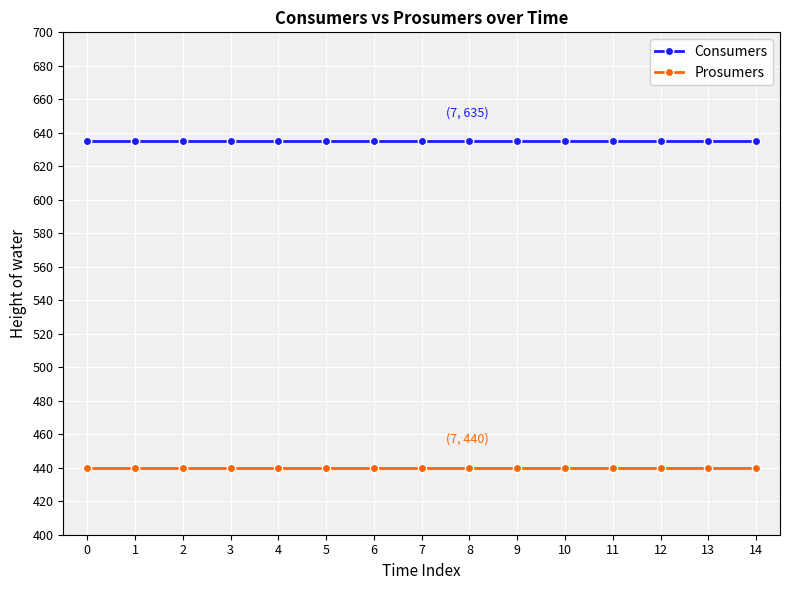

Count the number of categories in the chart.

15